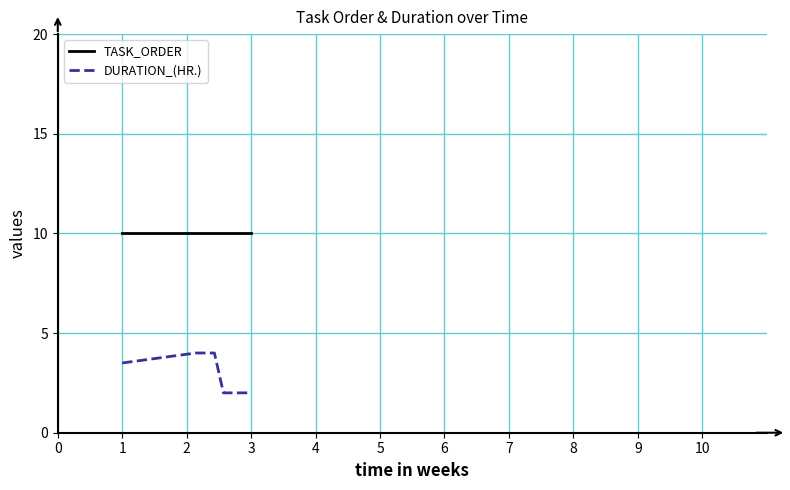

How many lines are shown in the chart?

2